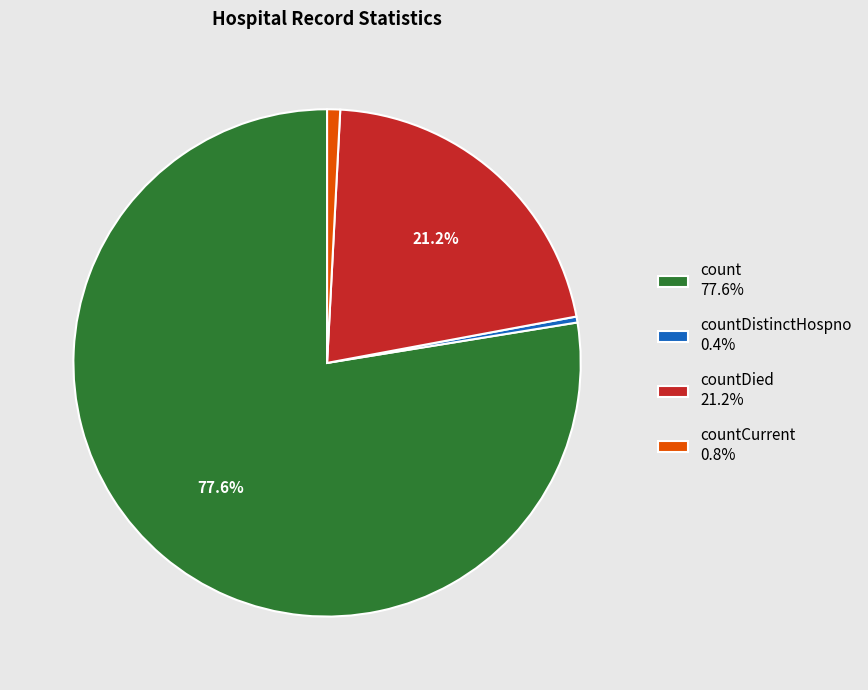

Is there any slice that represents more than half of the pie?

Yes